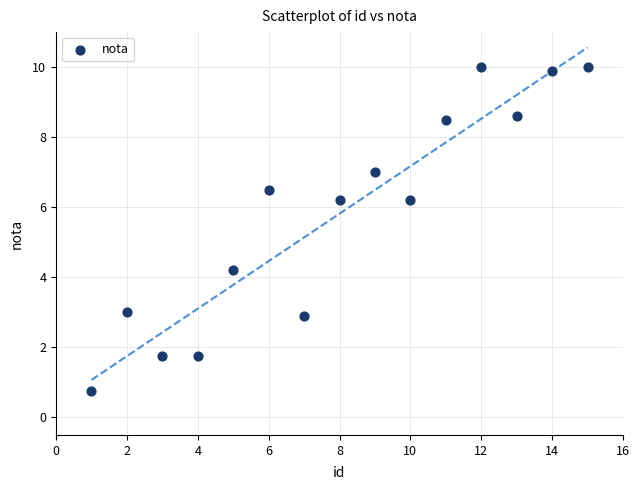

What Y value in the scatter plot is closest to 5?

4.2